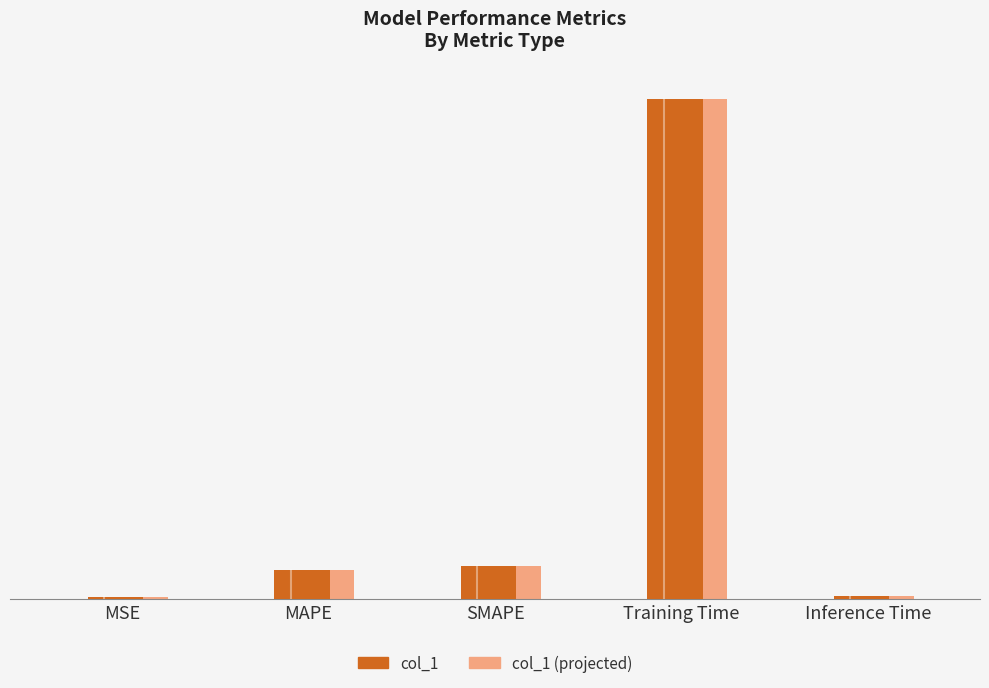

True or false: col_1 (projected) has a value of 0.1 at MAPE.

False